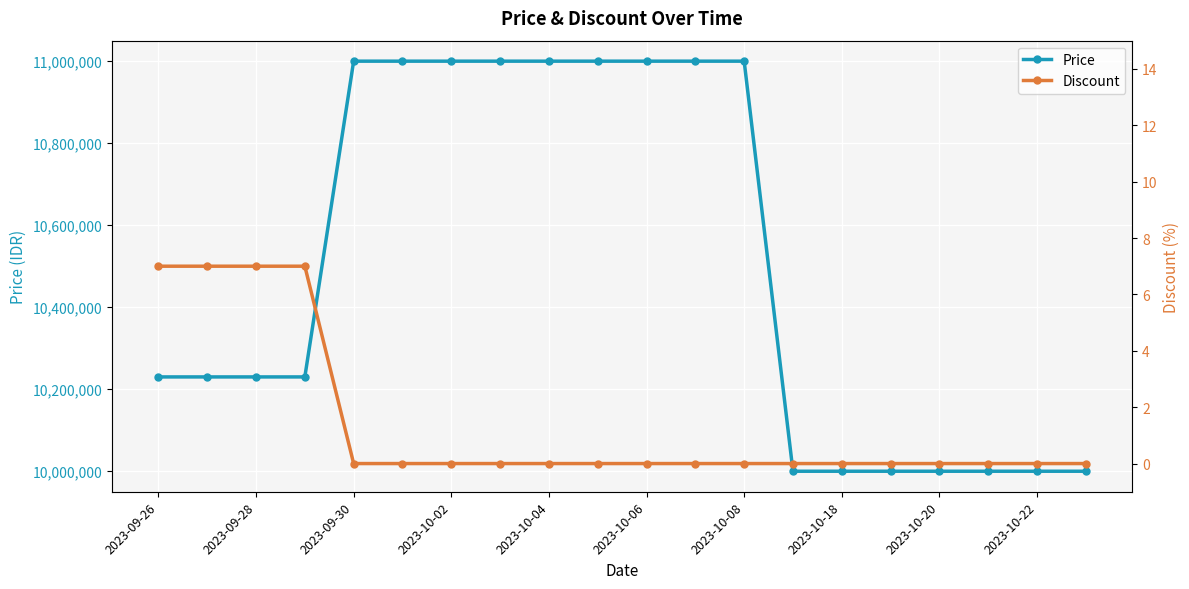

True or false: Price and Discount cross at least once.

False